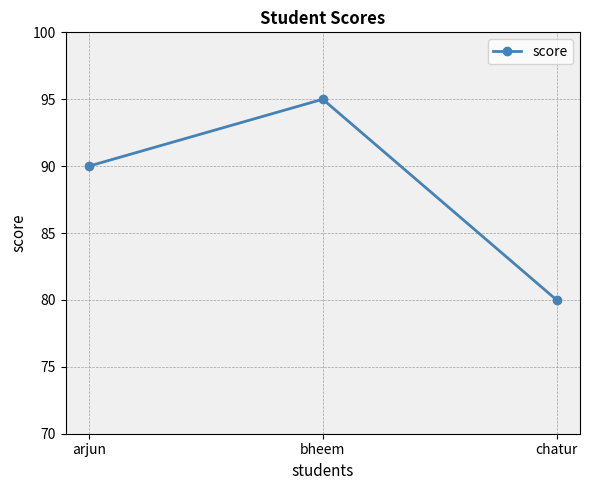

What is the change in value from arjun to chatur?

-10